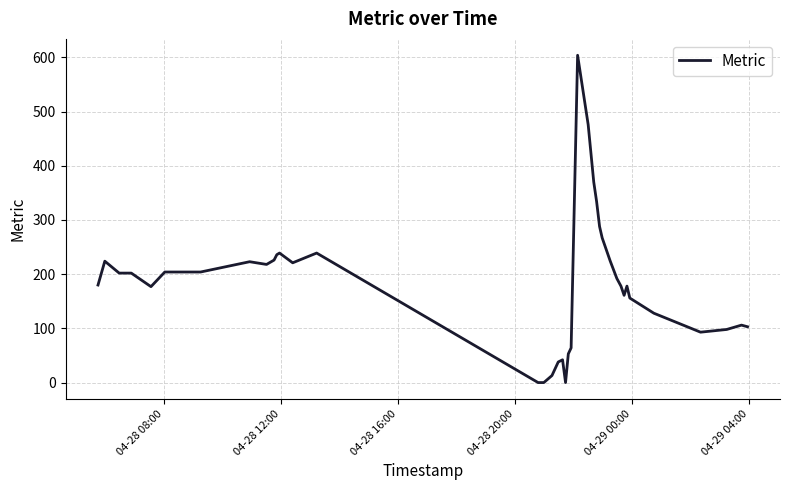

What is the greatest value displayed?

604